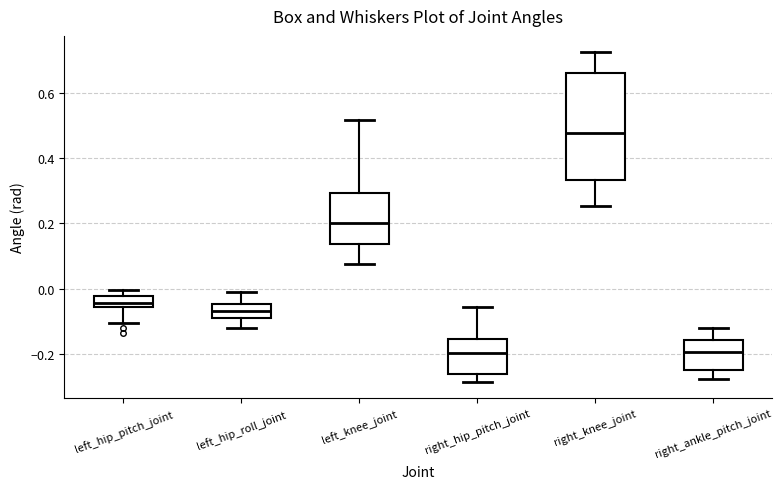

Reading left to right, transcribe this box plot: for each box, give where its median line is, the range the box spans, and where its two whiskers end, as read against the y-axis. The values are not printed on the chart, so give them approximately, as read against the axis.

left_hip_pitch_joint: median -0.04, box -0.06 to -0.02, whiskers -0.10 to 0.00
left_hip_roll_joint: median -0.06, box -0.08 to -0.04, whiskers -0.12 to 0.00
left_knee_joint: median 0.20, box 0.14 to 0.30, whiskers 0.08 to 0.52
right_hip_pitch_joint: median -0.20, box -0.26 to -0.16, whiskers -0.28 to -0.06
right_knee_joint: median 0.48, box 0.34 to 0.66, whiskers 0.26 to 0.72
right_ankle_pitch_joint: median -0.20, box -0.24 to -0.16, whiskers -0.28 to -0.12